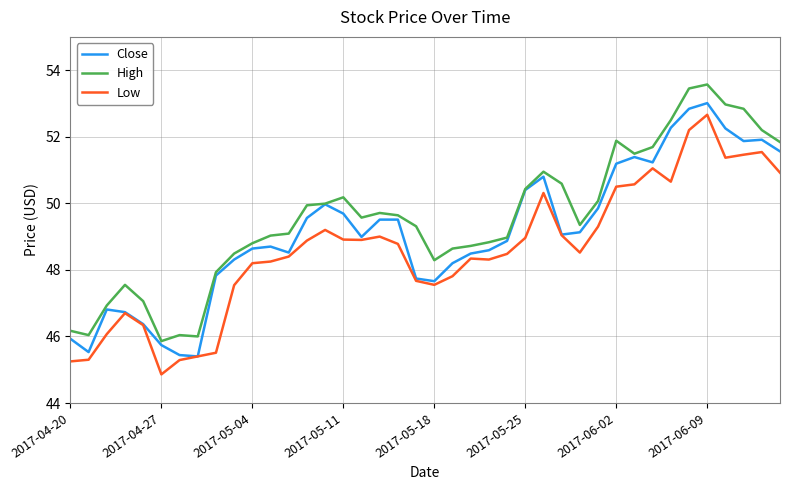

True or false: High and Low cross at least once.

False